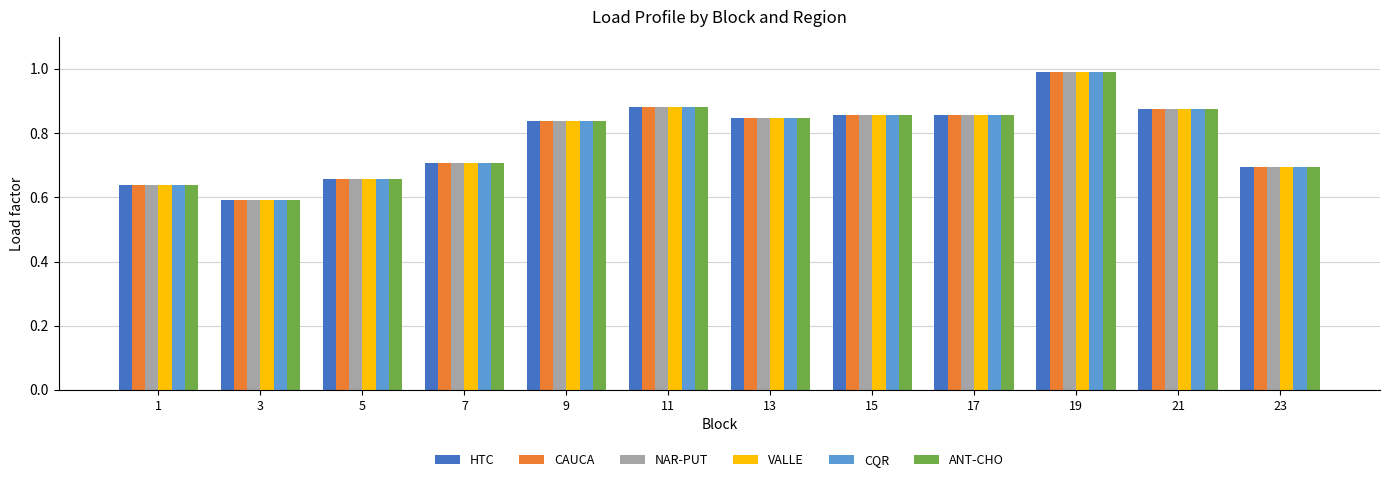

The value of NAR-PUT at 21 is 1.5. True or false?

False